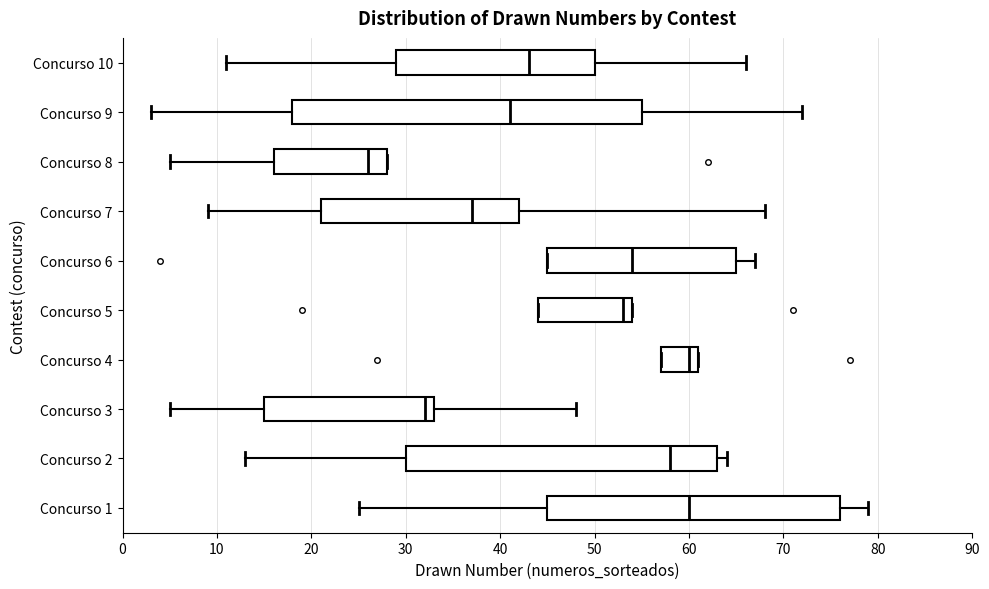

Where does the median line of the box for Concurso 2 sit on the x-axis? The values are not printed on the chart, so give them approximately, as read against the axis.

58